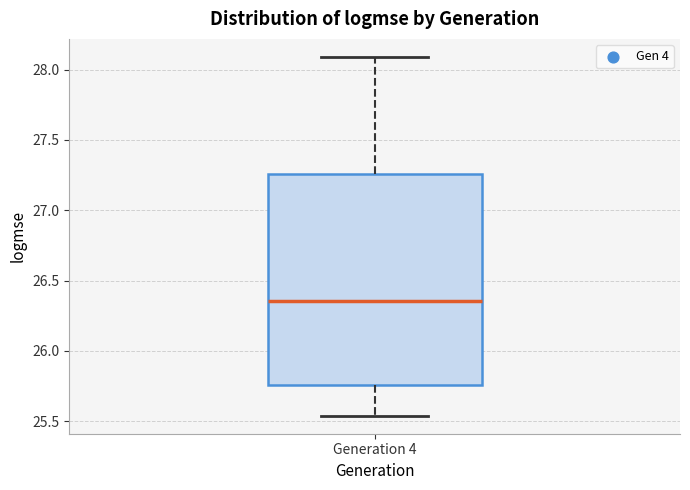

Read this box plot against the y-axis: the position of the median line, the range covered by the box, and the ends of both whiskers. The values are not printed on the chart, so give them approximately, as read against the axis.

median 26.35, box 25.75 to 27.25, whiskers 25.55 to 28.10